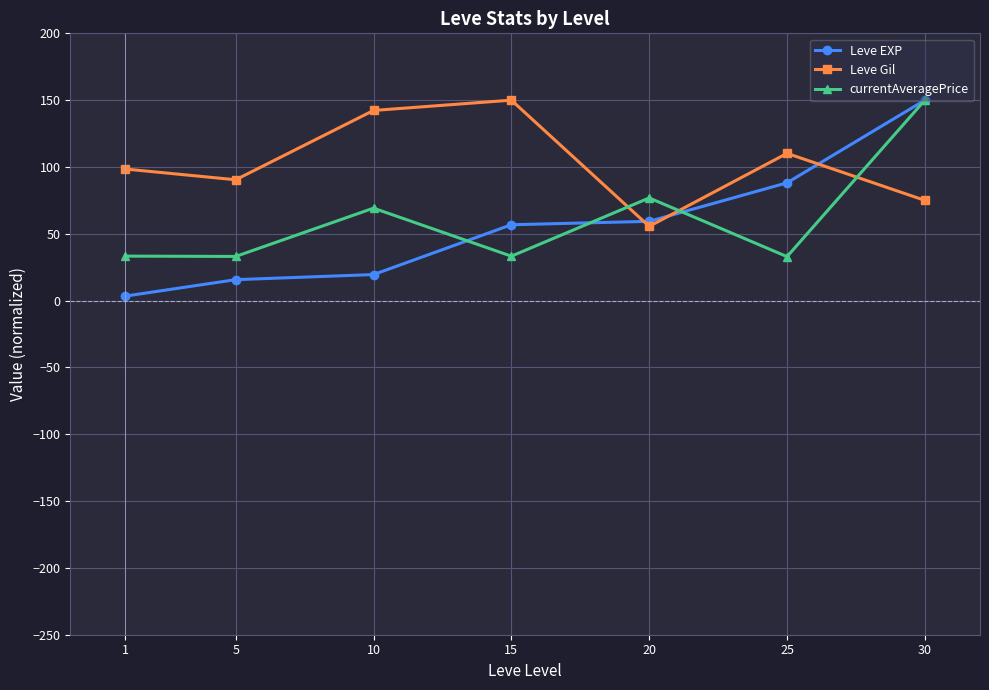

At how many categories does at least one series exceed 60?

7